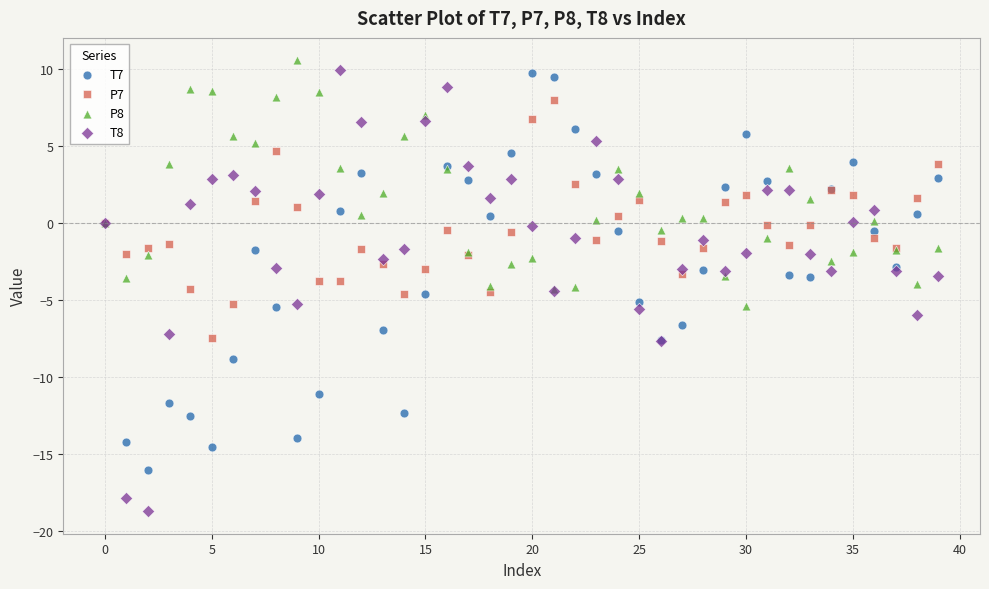

Which series contains the lowest Y value?

T8